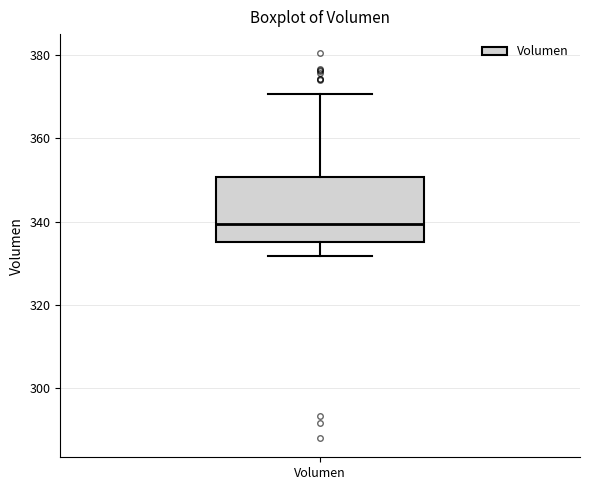

Read this box plot against the y-axis: the position of the median line, the range covered by the box, and the ends of both whiskers. The values are not printed on the chart, so give them approximately, as read against the axis.

median 340, box 336 to 350, whiskers 332 to 370